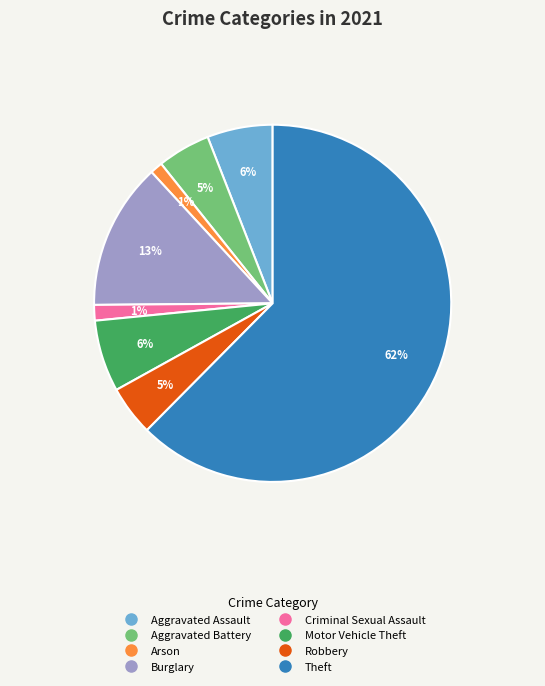

Is there any slice that represents more than half of the pie?

Yes